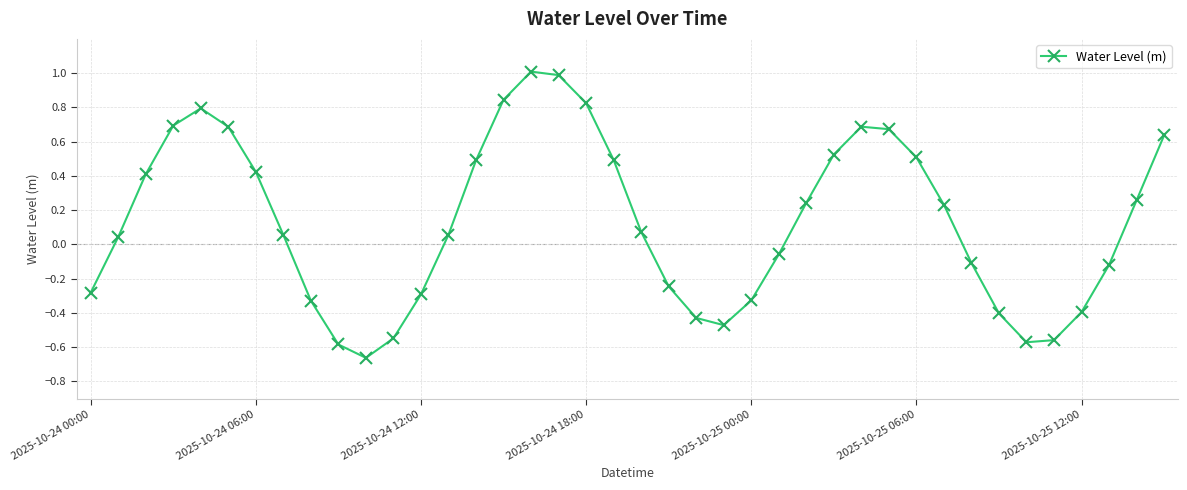

What is the maximum value shown in the chart?

1.0